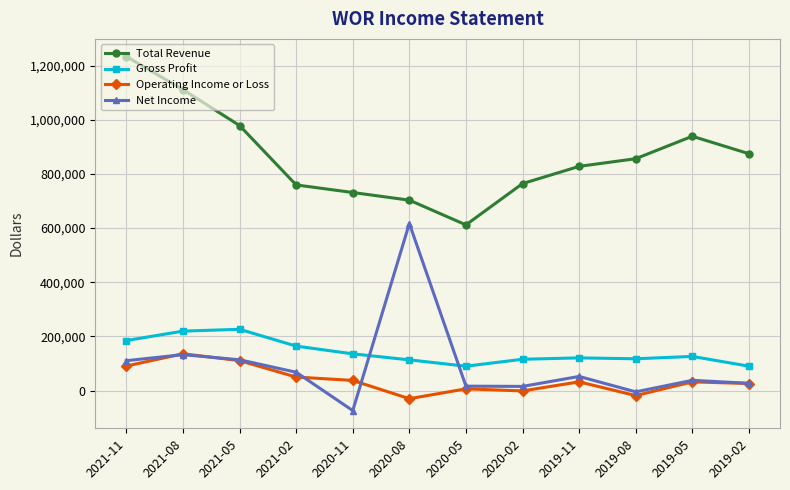

Which series has the largest total across all categories?

Total Revenue